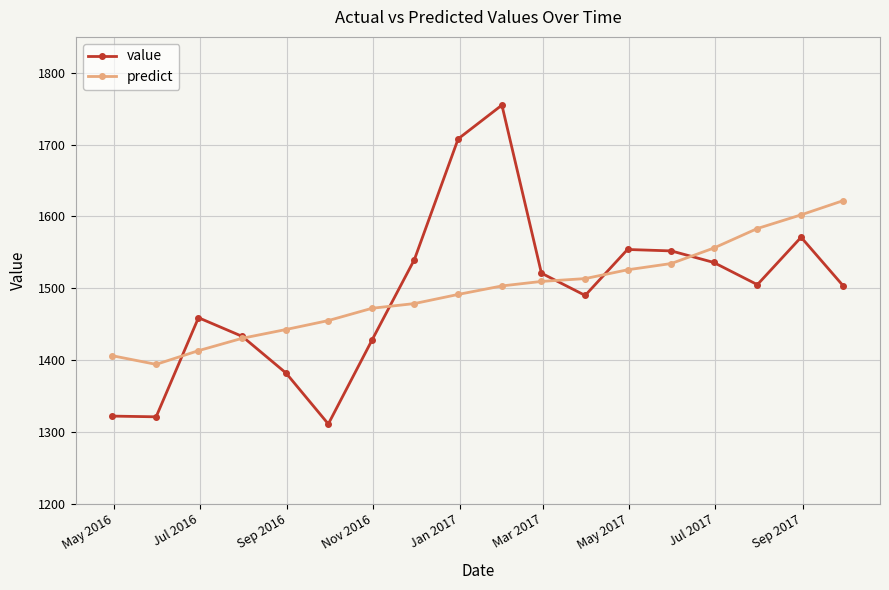

What is the average value of the predict series?

1496.3